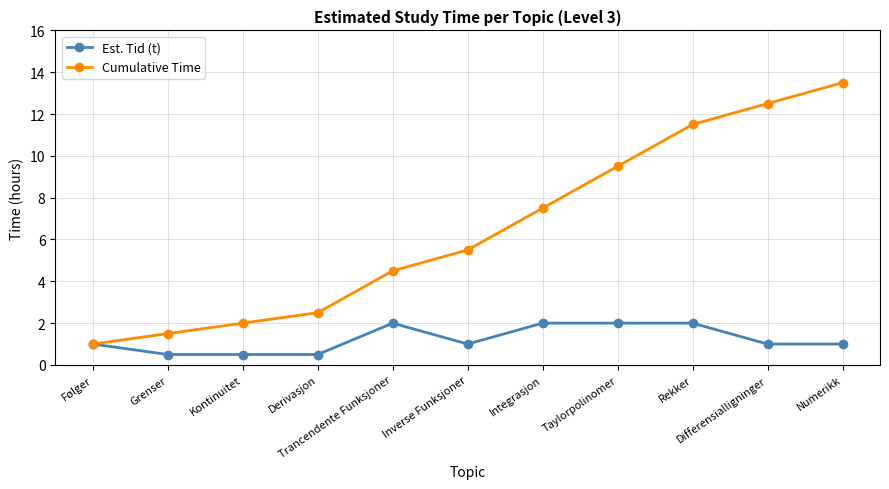

What is the difference between the second highest and second lowest values in the Cumulative Time series?

11.0